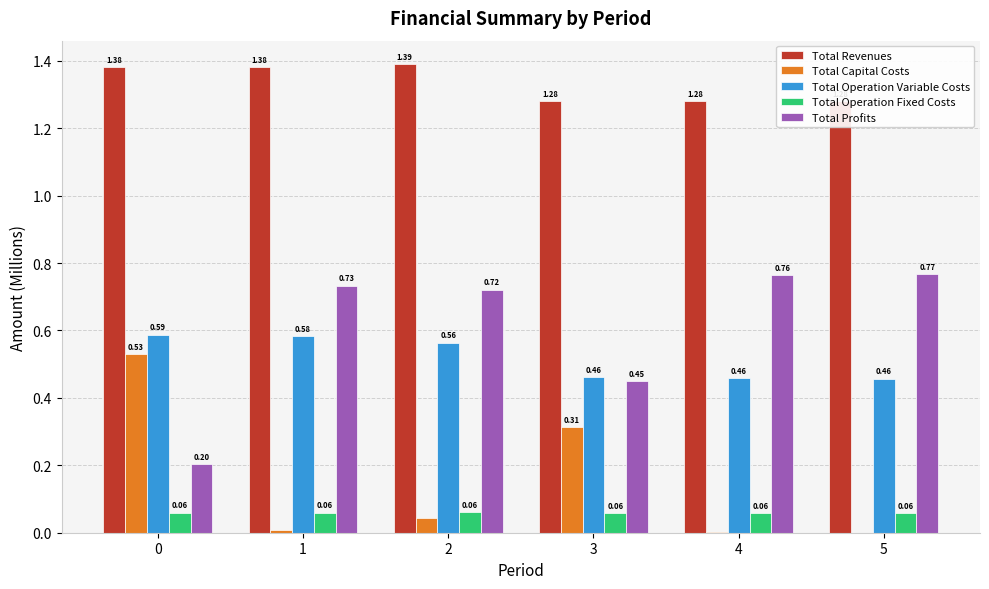

Between 1 and 2, which series saw the biggest shift?

Total Capital Costs